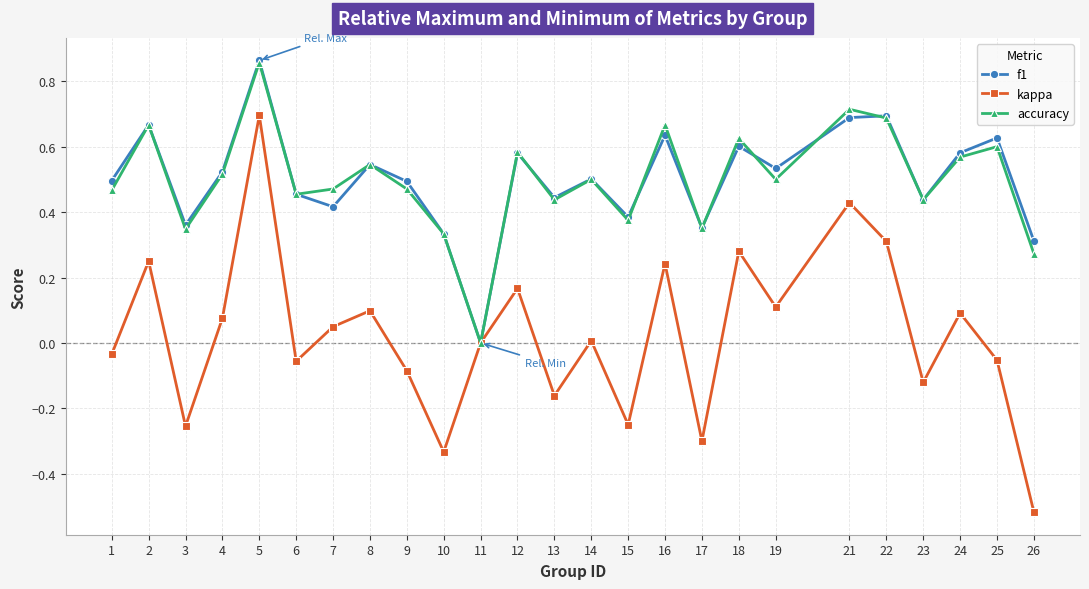

At which label is f1 closest to 0?

11